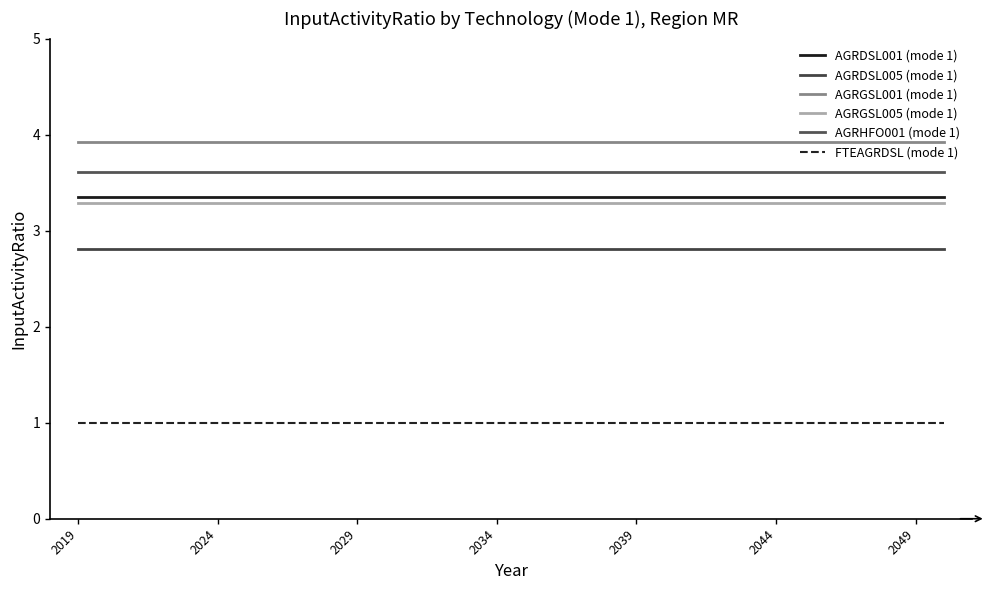

Which series has the largest total across all categories?

AGRGSL001 (mode 1)